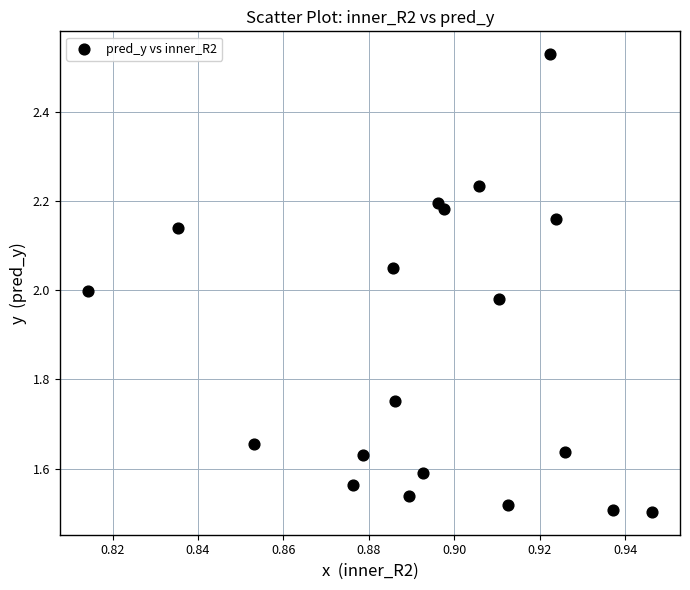

What is the range of Y values (max minus min)?

1.0